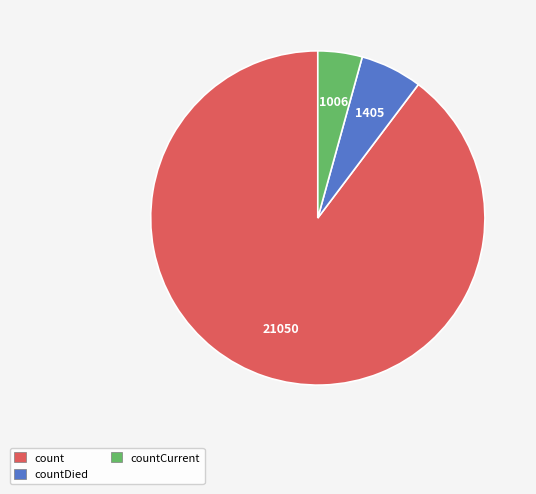

Does any single category account for the majority?

Yes